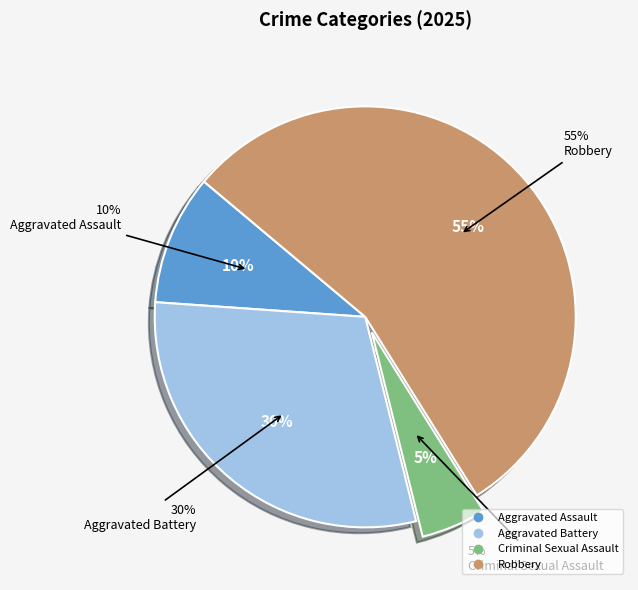

Which slice is the largest?

Robbery